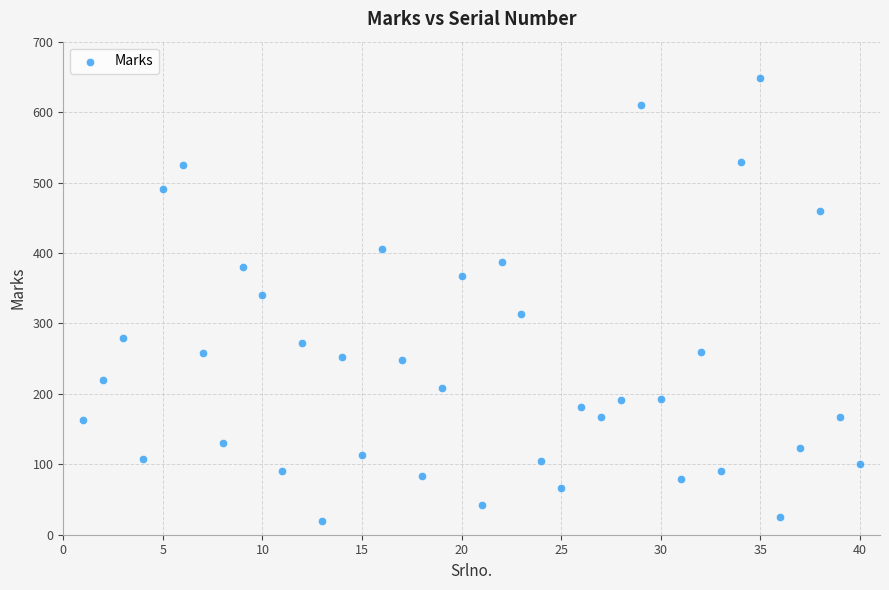

What is the range of Y values (max minus min)?

629